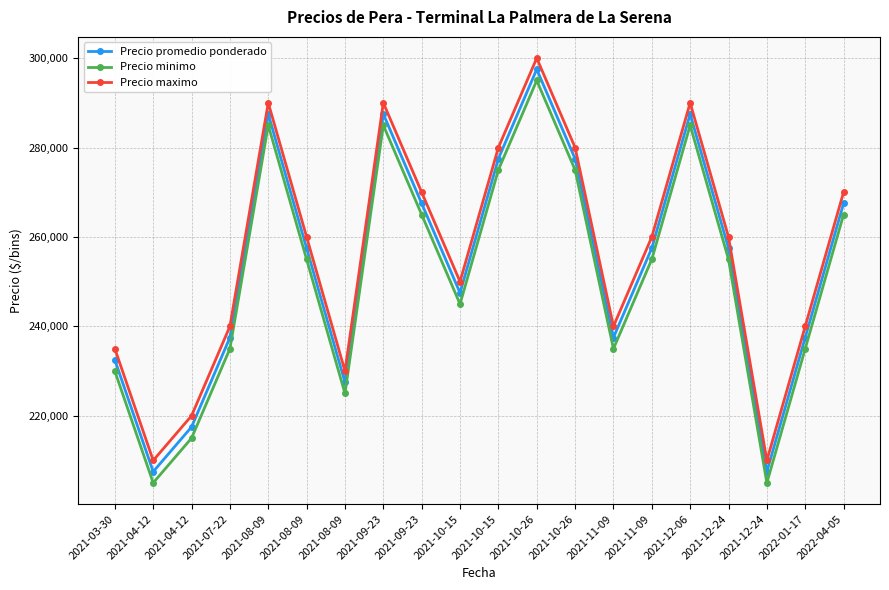

The Precio maximo series shows 164395 at 2021-10-26. True or false?

False